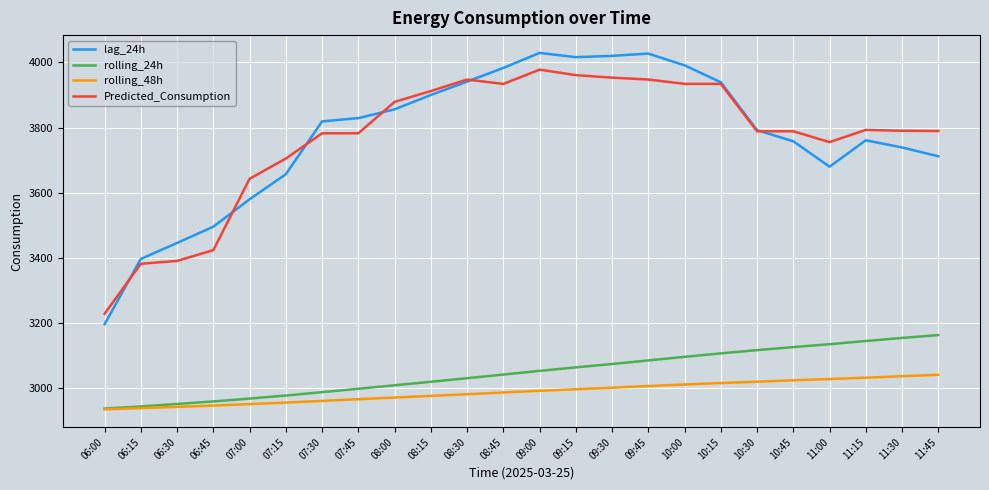

Is the value of rolling_48h at 07:45 greater than the value of Predicted_Consumption at 09:45?

No